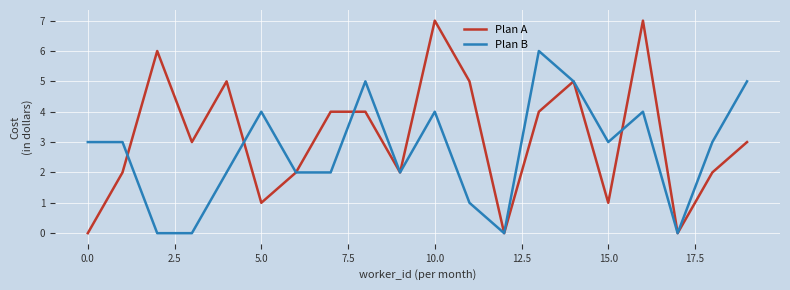

In Plan A, how many points are lower than both neighbors (excluding endpoints)?

6